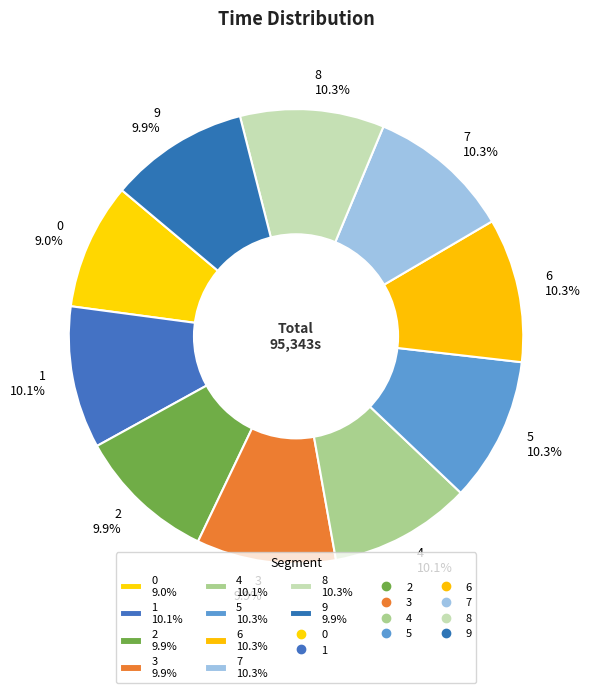

What percentage is the 5 slice, to the nearest percent?

10%